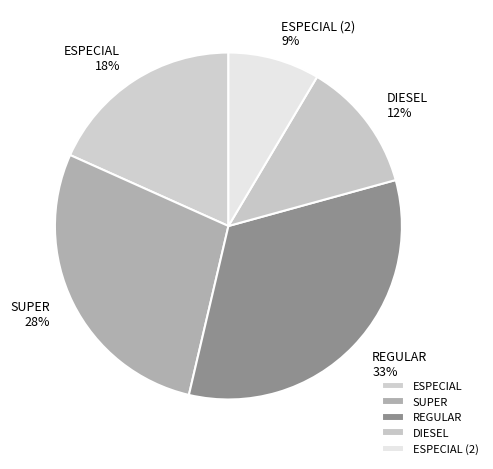

How many segments does this pie chart have?

5